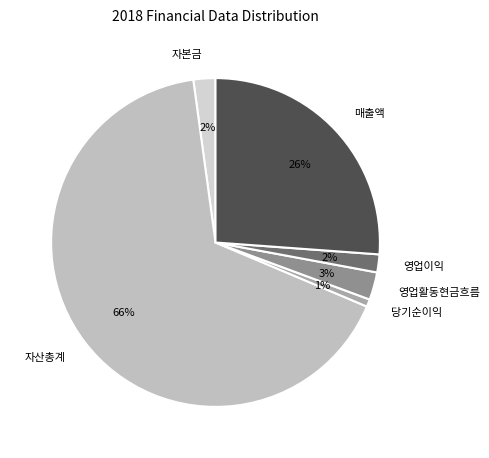

Approximately how many times larger is the value at 영업활동현금흐름 compared to 영업이익?

1.5